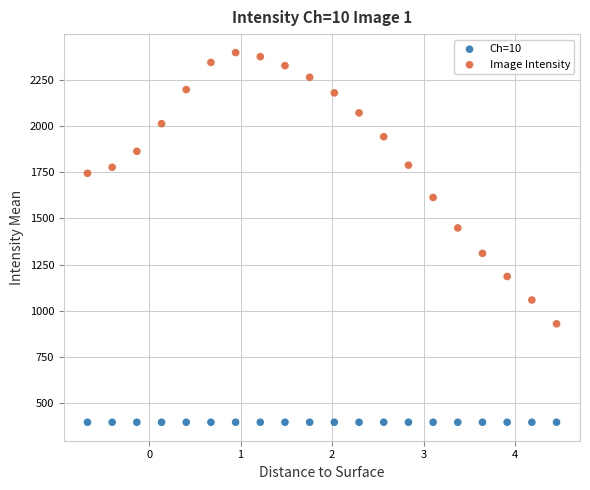

Which series reaches the minimum Y coordinate?

Ch=10